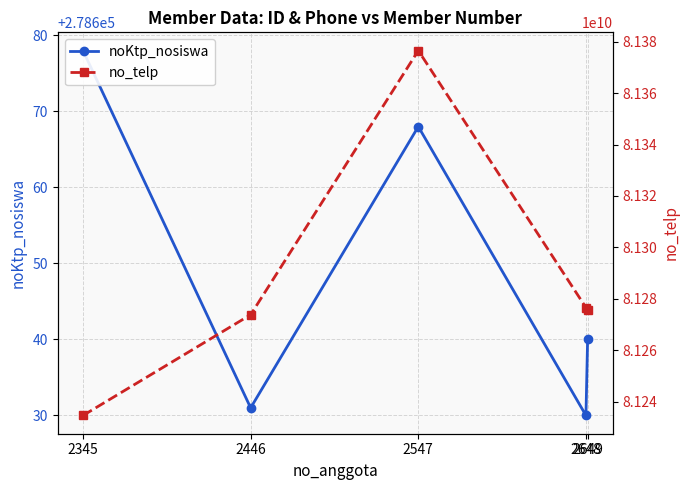

At which label is noKtp_nosiswa closest to 278654?

2547